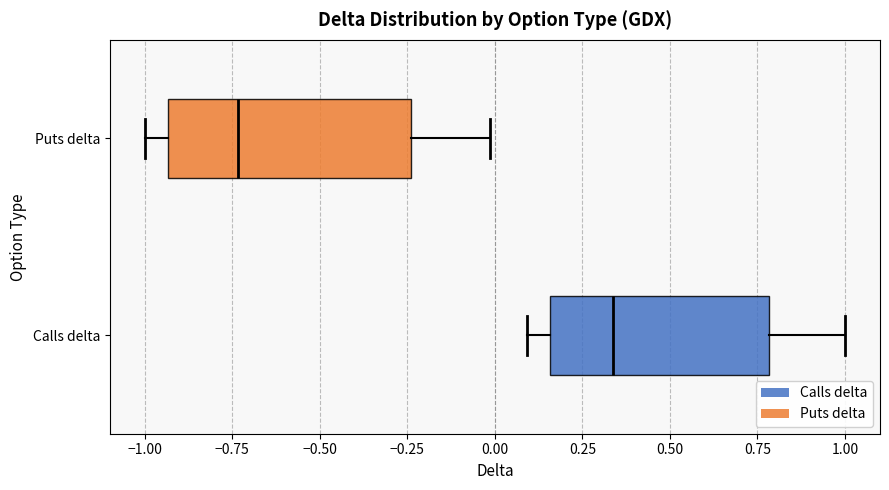

Comparing the boxes themselves (not the whiskers), which one is the widest?

Puts delta